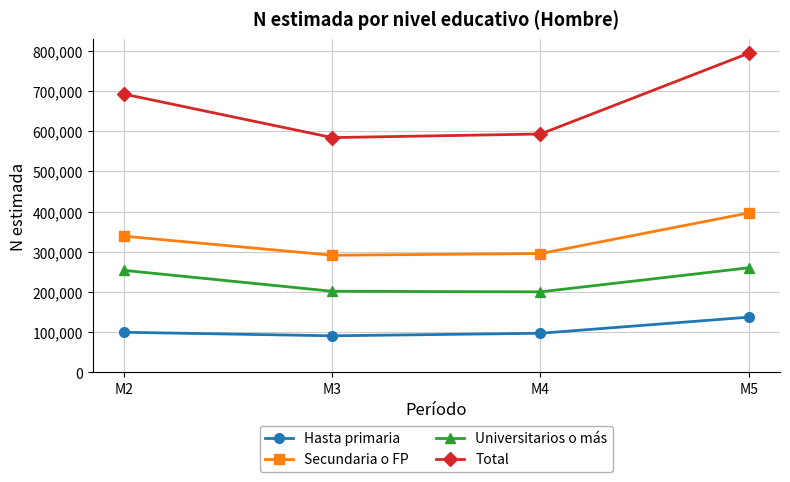

What is the sum of the Universitarios o más values at M5 and M3?

462018